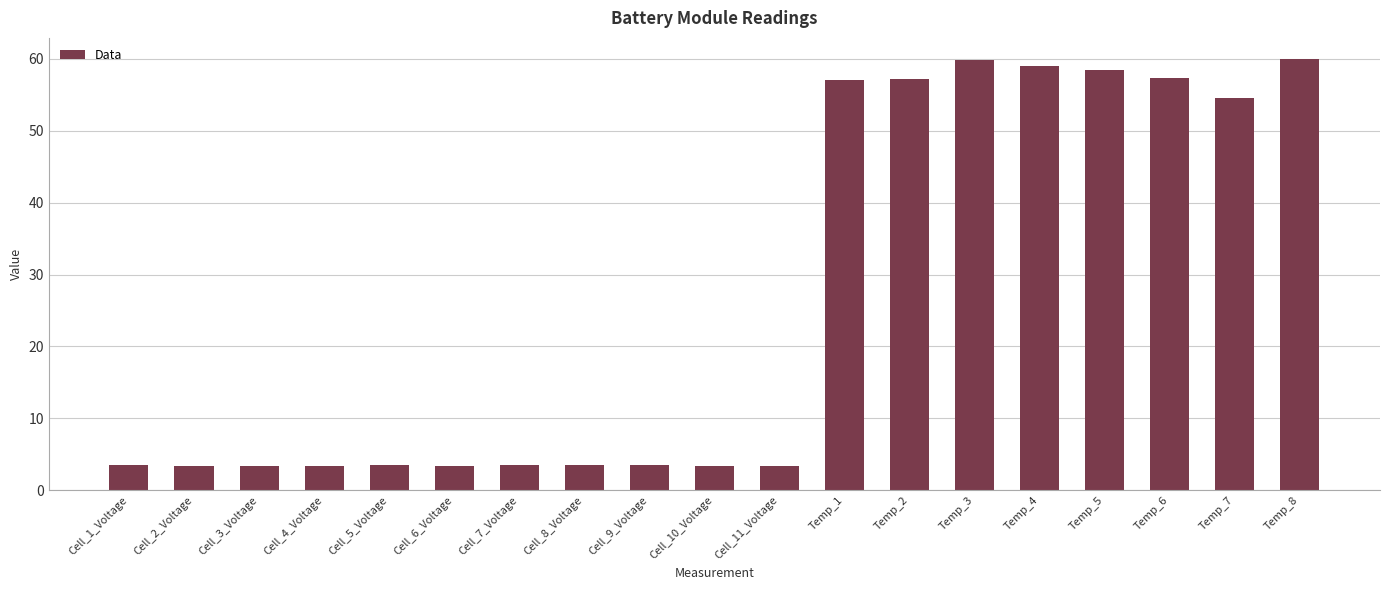

What is the value of the 17th bar from the left?

57.3